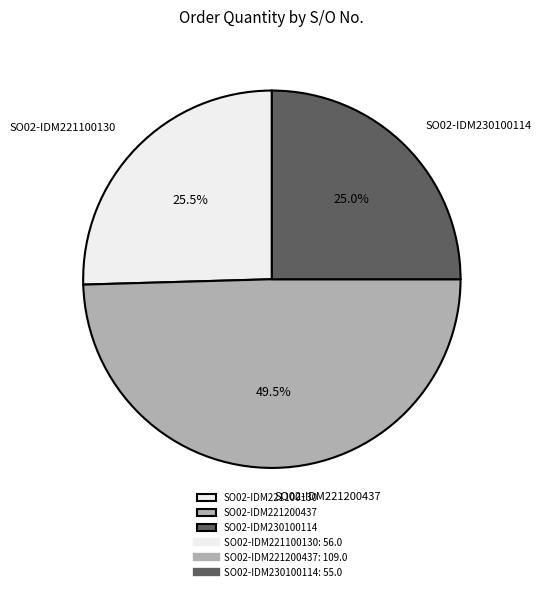

Approximately how many times larger is the value at SO02-IDM230100114 compared to SO02-IDM221200437?

0.5